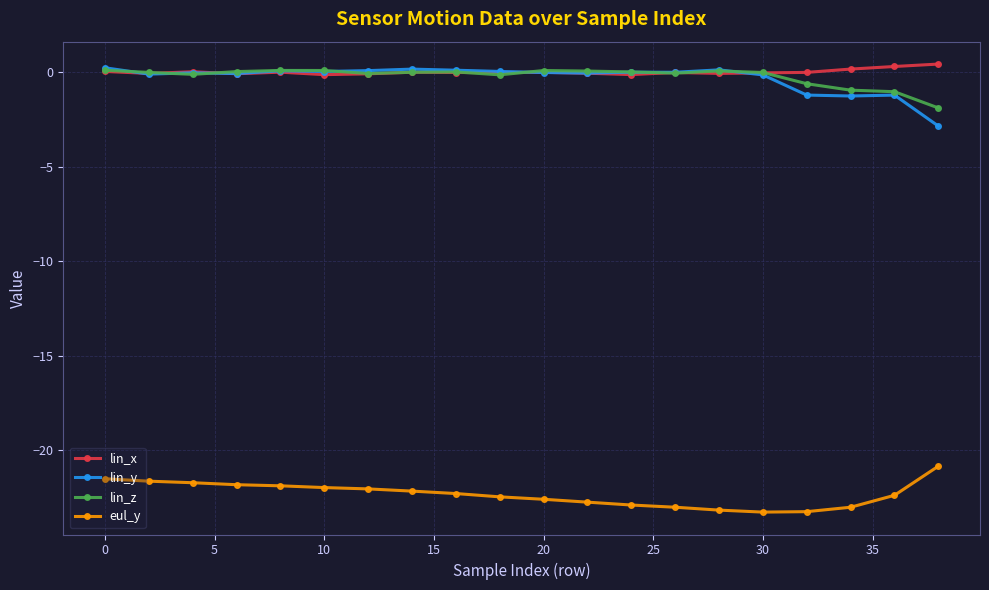

At how many categories does at least one series exceed -12?

20